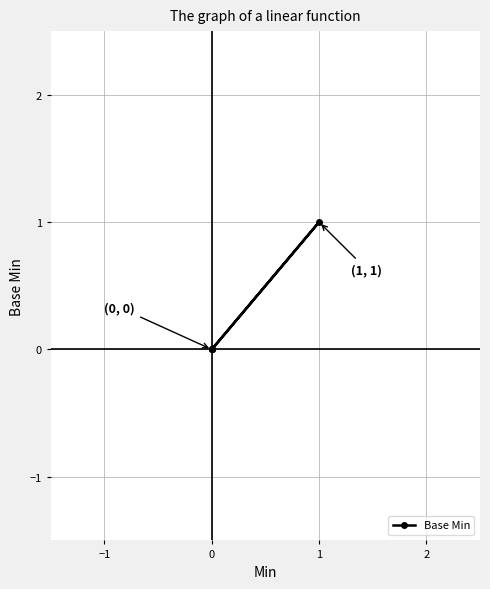

How many data points does each series have?

5